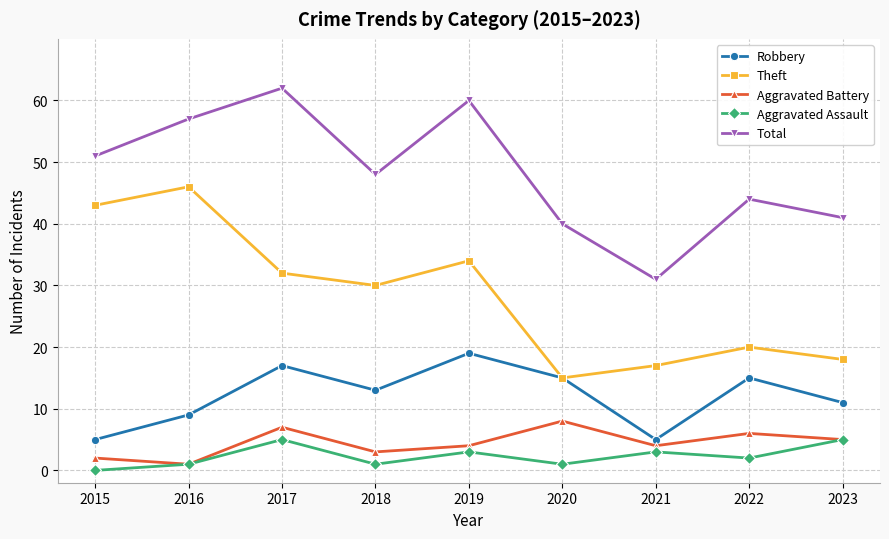

What are all the series names shown in the legend?

Robbery, Theft, Aggravated Battery, Aggravated Assault, Total